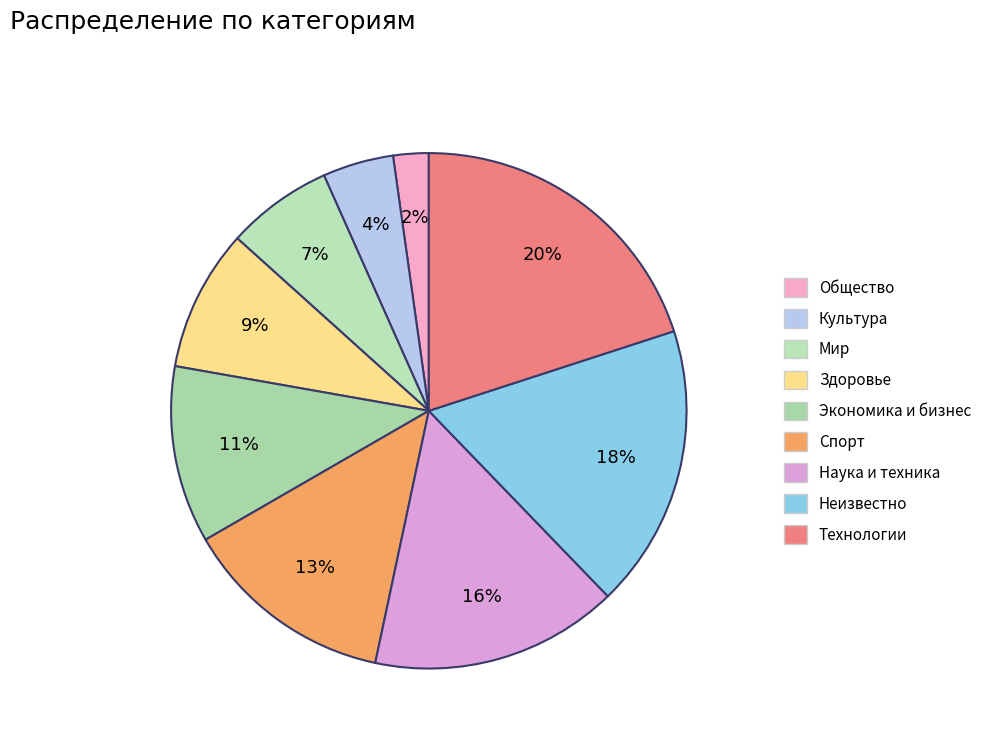

What percentage is NOT represented by Общество?

97.8%